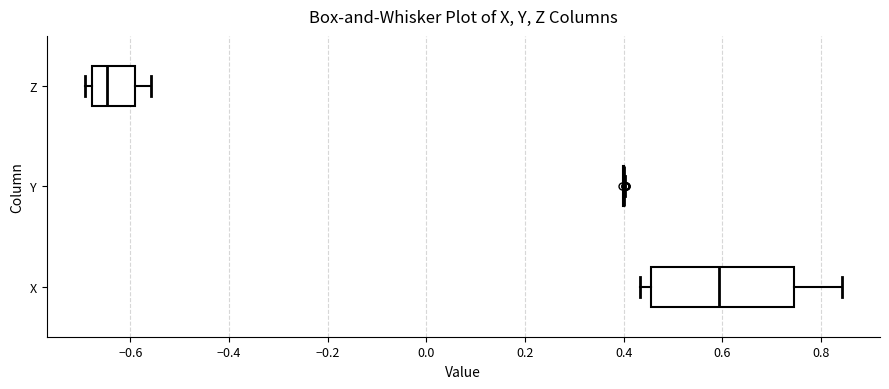

Reading bottom to top, read every box against the x-axis: the position of its median line, the range the box covers, and the ends of its whiskers. The values are not printed on the chart, so give them approximately, as read against the axis.

X: median 0.60, box 0.46 to 0.74, whiskers 0.44 to 0.84
Y: box collapsed to a line at 0.40, whiskers 0.40 to 0.40
Z: median -0.64, box -0.68 to -0.60, whiskers -0.70 to -0.56